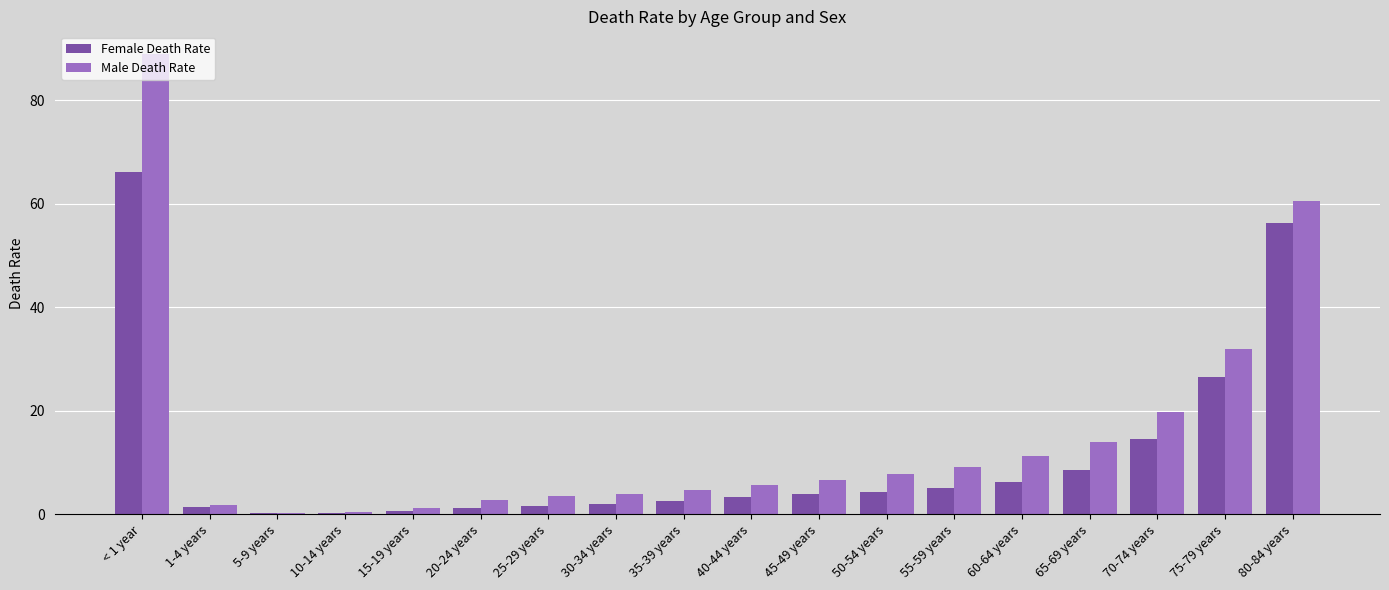

What is the greatest value displayed?

88.9